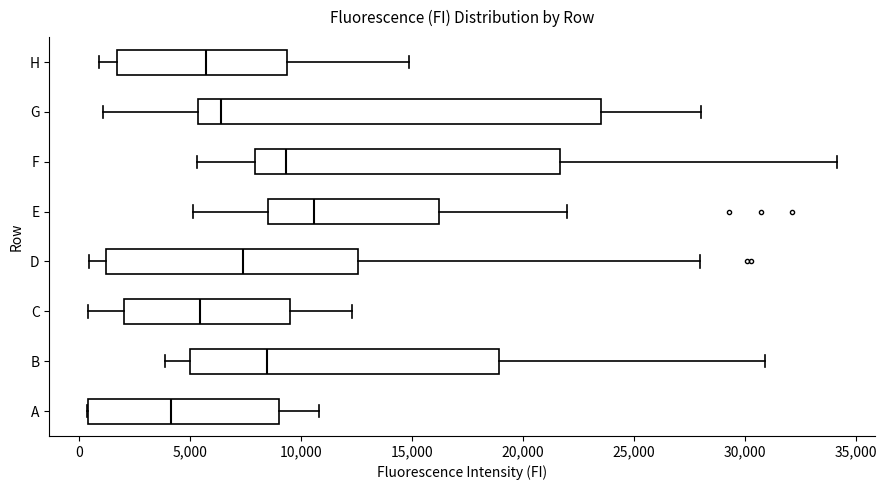

Reading bottom to top, read every box against the x-axis: the position of its median line, the range the box covers, and the ends of its whiskers. The values are not printed on the chart, so give them approximately, as read against the axis.

A: median 4000, box 500 to 9000, whiskers 500 to 11000
B: median 8500, box 5000 to 19000, whiskers 4000 to 31000
C: median 5500, box 2000 to 9500, whiskers 500 to 12500
D: median 7500, box 1000 to 12500, whiskers 500 to 28000
E: median 10500, box 8500 to 16000, whiskers 5000 to 22000
F: median 9500, box 8000 to 21500, whiskers 5500 to 34000
G: median 6500, box 5500 to 23500, whiskers 1000 to 28000
H: median 5500, box 1500 to 9500, whiskers 1000 to 15000